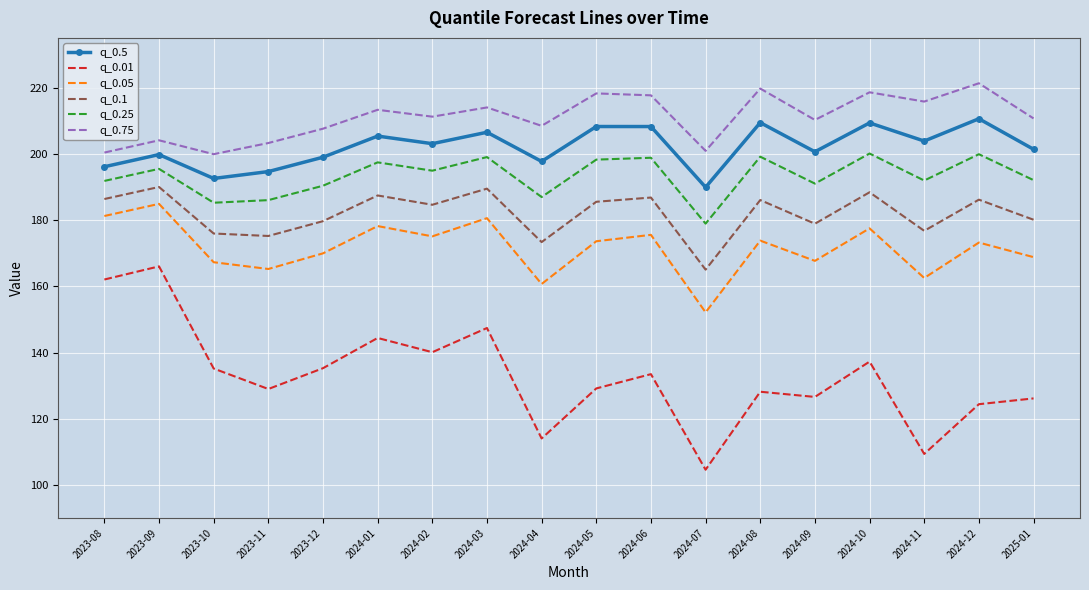

What is the smallest value displayed?

104.6